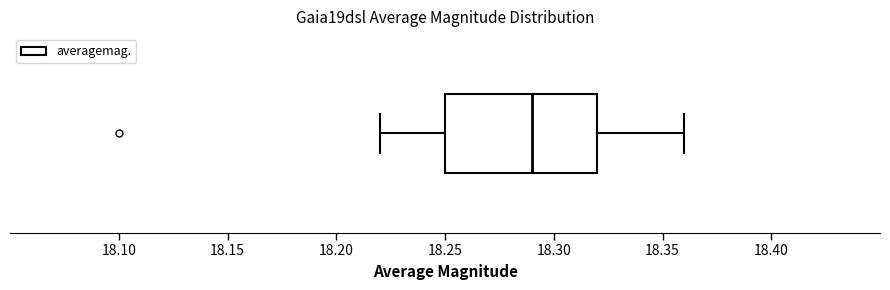

Where does the left whisker of the box end on the x-axis? The values are not printed on the chart, so give them approximately, as read against the axis.

18.22